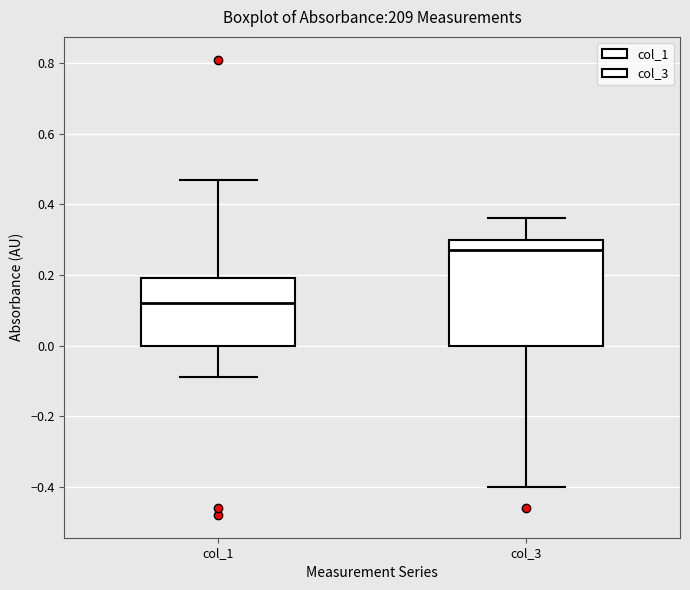

Reading left to right, transcribe this box plot: for each box, give where its median line is, the range the box spans, and where its two whiskers end, as read against the y-axis. The values are not printed on the chart, so give them approximately, as read against the axis.

col_1: median 0.12, box 0.00 to 0.20, whiskers -0.08 to 0.48
col_3: median 0.28, box 0.00 to 0.30, whiskers -0.40 to 0.36